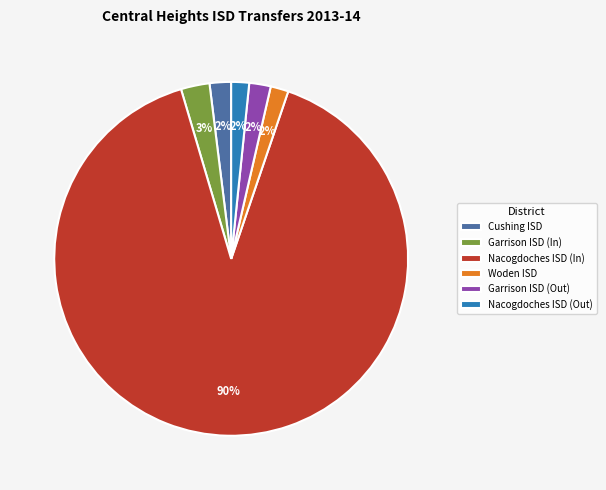

What is the largest slice in the pie chart?

Nacogdoches ISD (In)